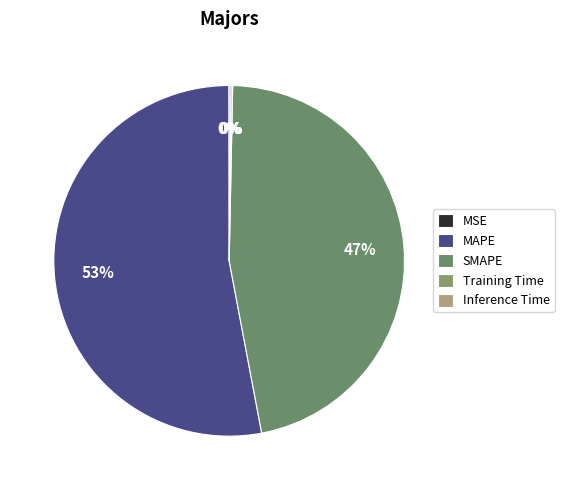

Does MSE account for over 50% of the chart?

No